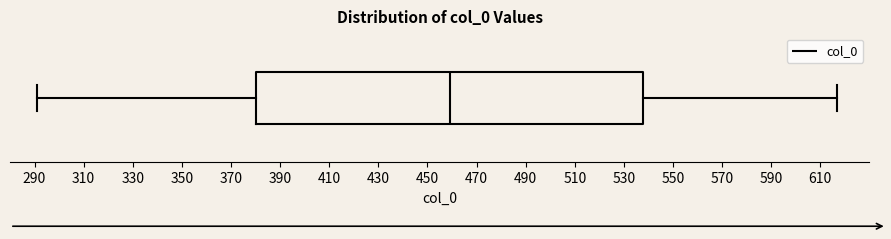

Where is the left edge of the box on the x-axis? The values are not printed on the chart, so give them approximately, as read against the axis.

380